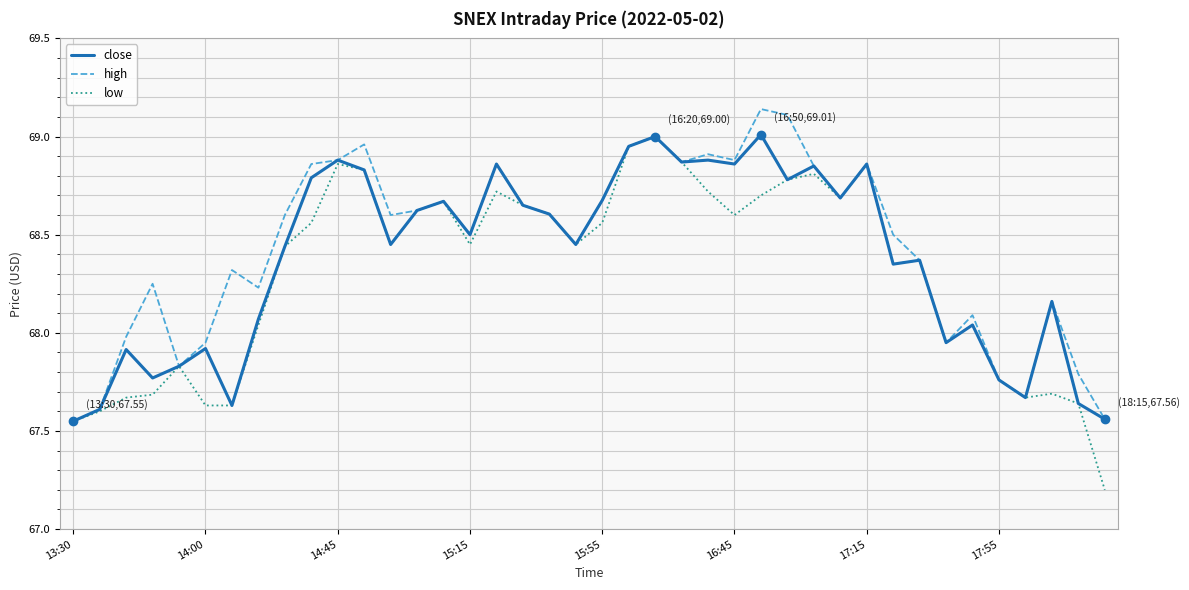

Which series has the largest range (max minus min)?

low